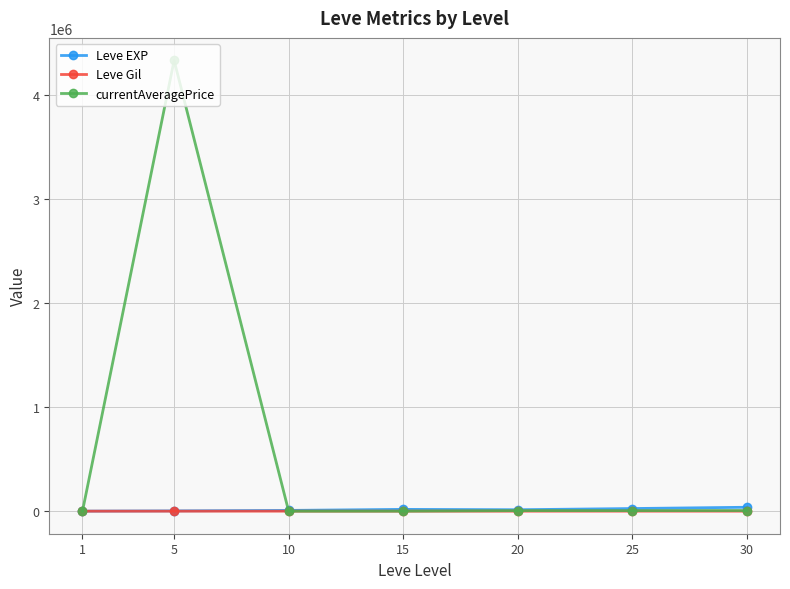

Which series has the largest total across all categories?

currentAveragePrice